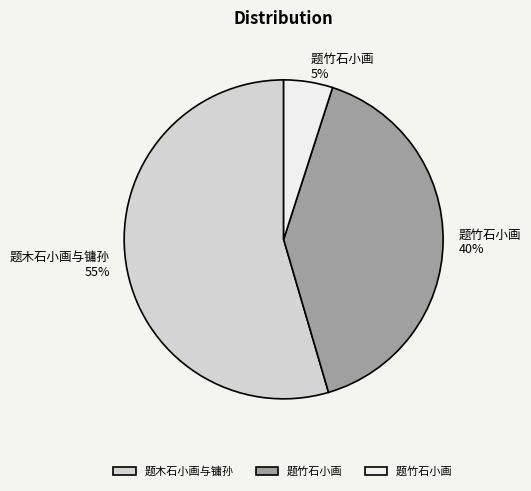

To the nearest percent, what is the average slice percentage?

33%